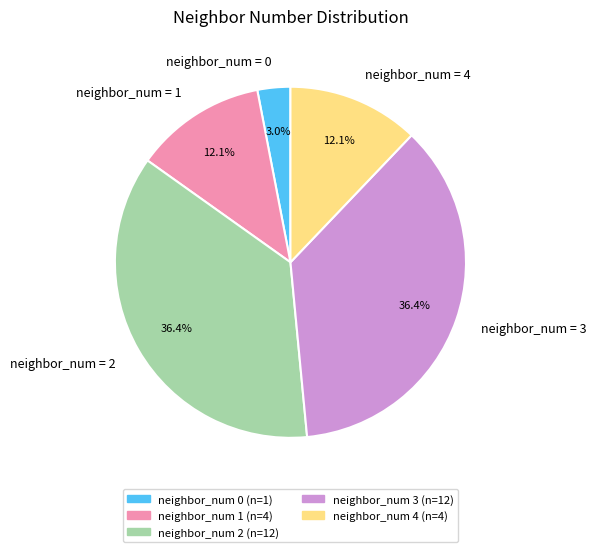

Which has a higher value, neighbor_num = 0 or neighbor_num = 4?

neighbor_num = 4